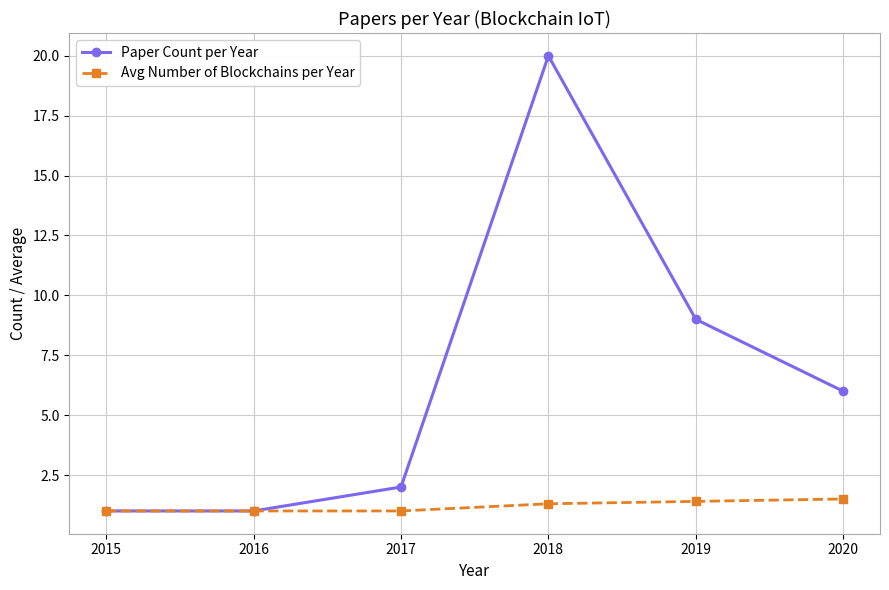

Which series changed the most between 2017 and 2020?

Paper Count per Year